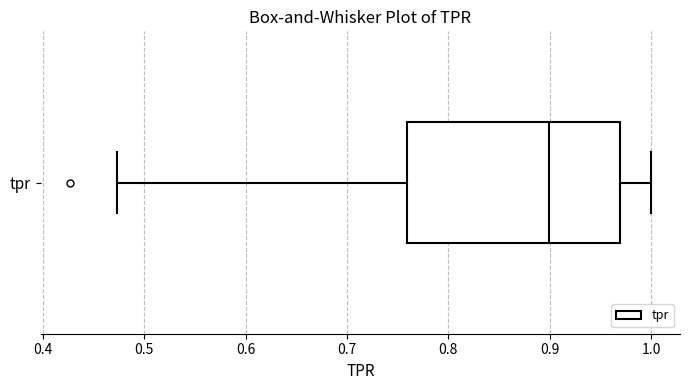

Where does the right whisker of the box for tpr end on the x-axis? The values are not printed on the chart, so give them approximately, as read against the axis.

1.00